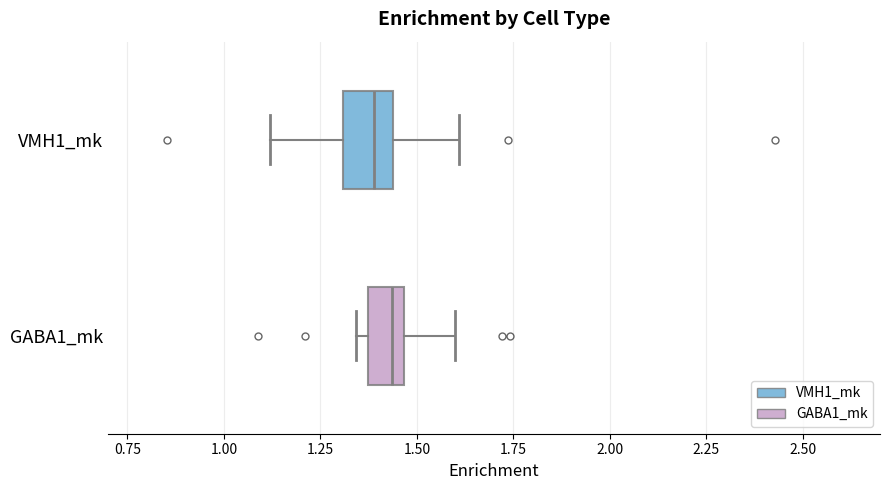

Where is the right edge of the box for VMH1_mk on the x-axis? The values are not printed on the chart, so give them approximately, as read against the axis.

1.45